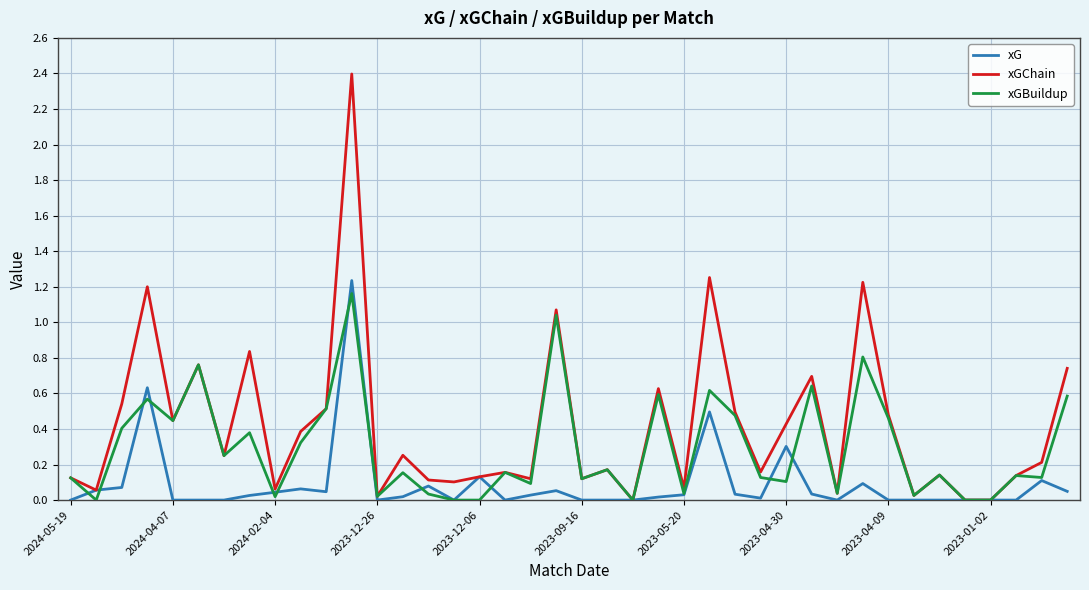

Which series has the largest total across all categories?

xGChain